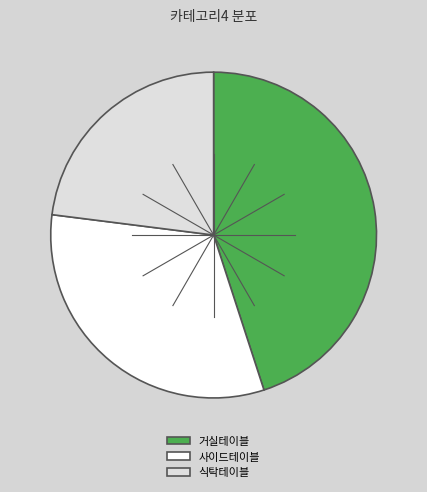

Is 거실테이블 the majority of the pie?

No